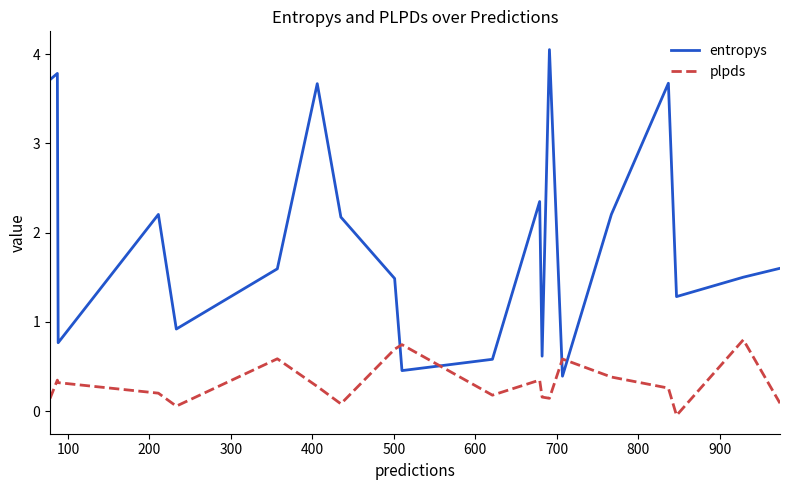

How many interior local peaks does the entropys series have?

6